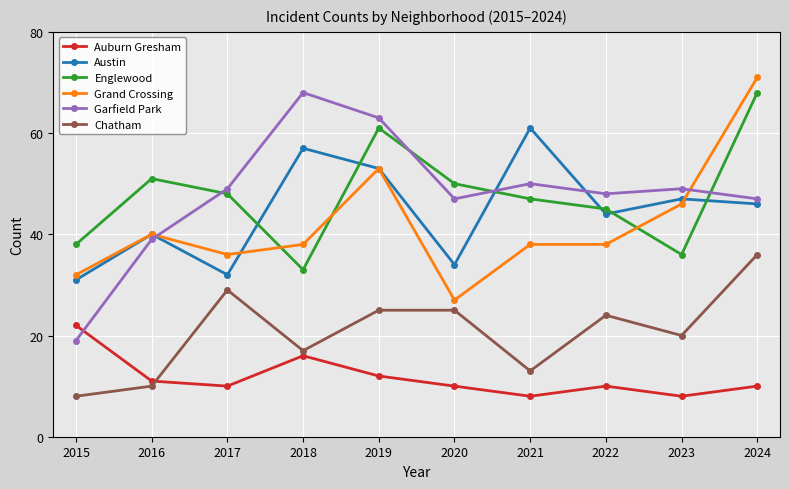

Which series has the largest range (max minus min)?

Garfield Park